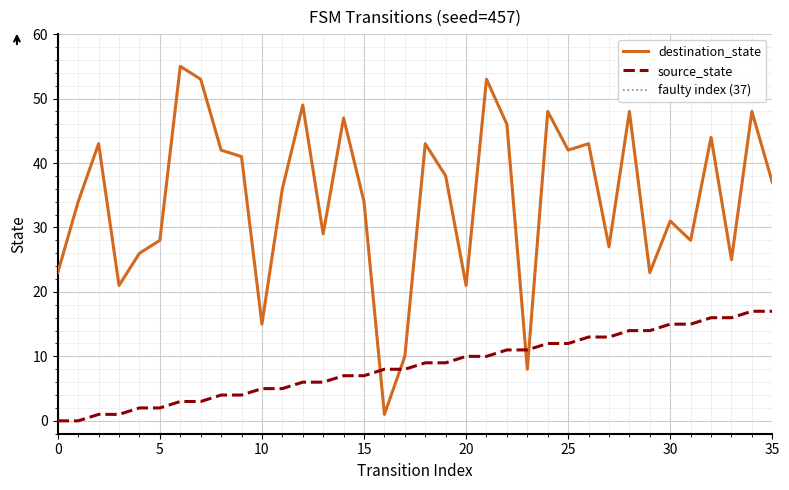

What is the difference between the maximum and minimum values in the source_state series?

17